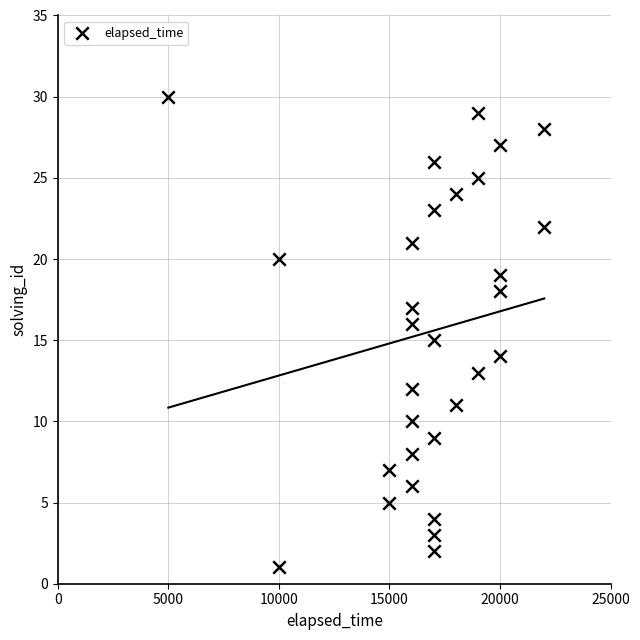

What is the range of X values (max minus min)?

17000